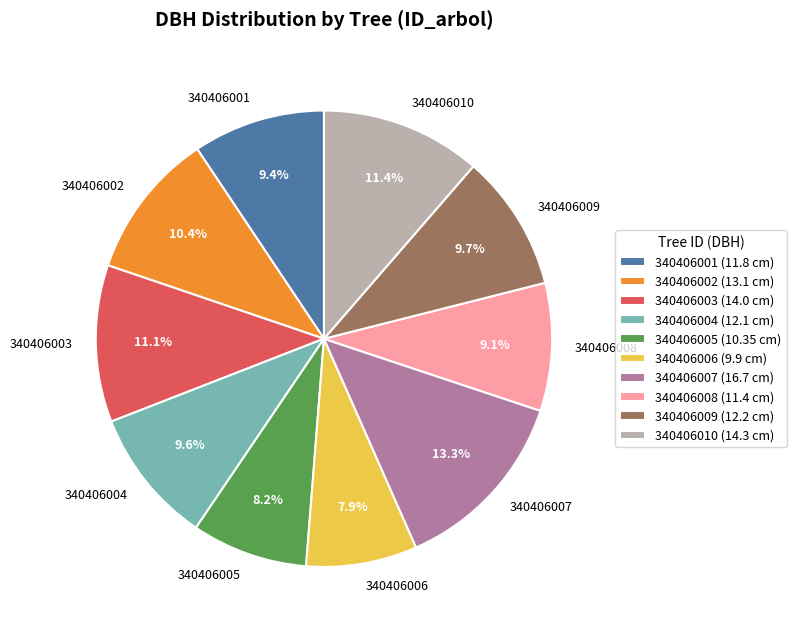

Approximately how many times larger is the value at 340406008 compared to 340406009?

0.9